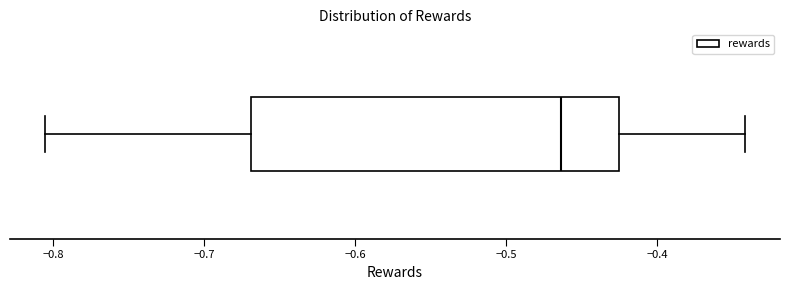

Read this box plot against the x-axis: the position of the median line, the range covered by the box, and the ends of both whiskers. The values are not printed on the chart, so give them approximately, as read against the axis.

median -0.46, box -0.67 to -0.43, whiskers -0.81 to -0.34